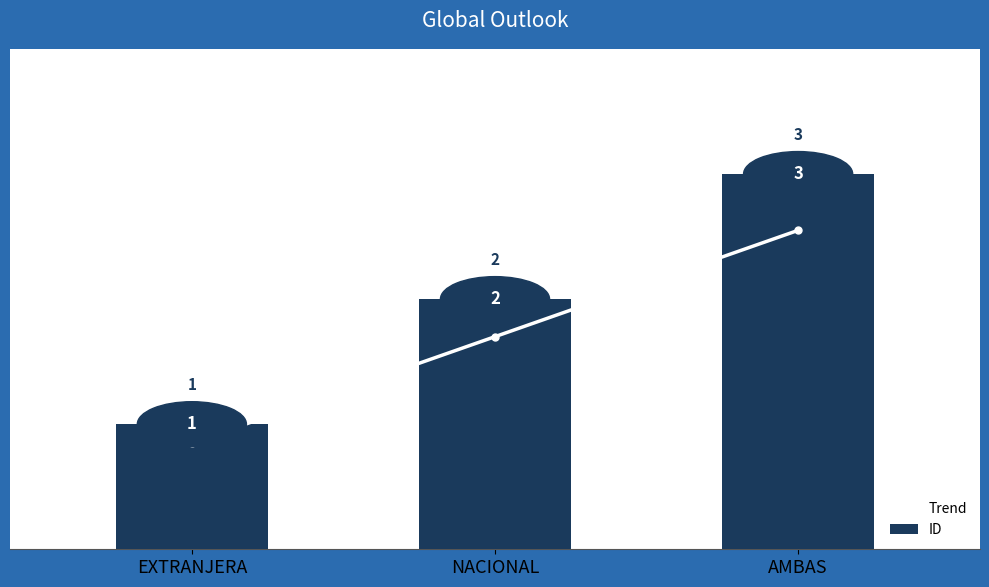

Which category has the lowest value across all series?

EXTRANJERA